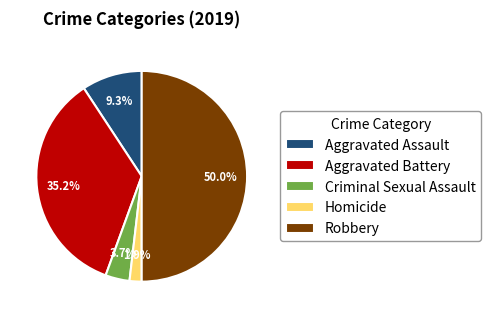

Approximately how many times larger is the value at Criminal Sexual Assault compared to Aggravated Assault?

0.4